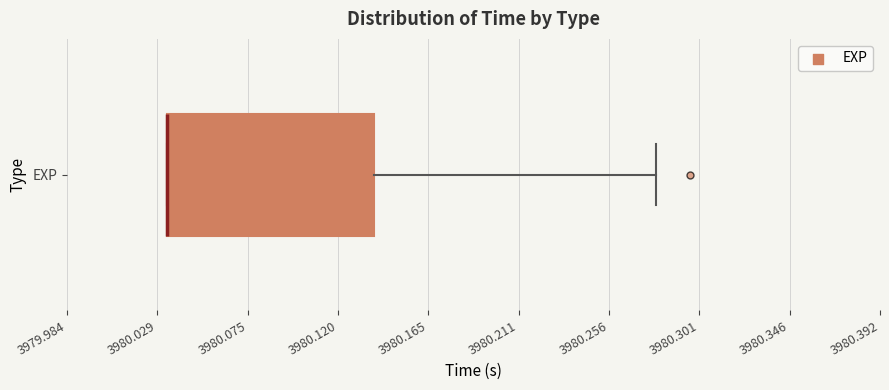

Read this box plot against the x-axis: the position of the median line, the range covered by the box, and the ends of both whiskers. The values are not printed on the chart, so give them approximately, as read against the axis.

median 3980.035 (drawn on the box's left edge), box 3980.035 to 3980.140, whiskers 3980.035 to 3980.280